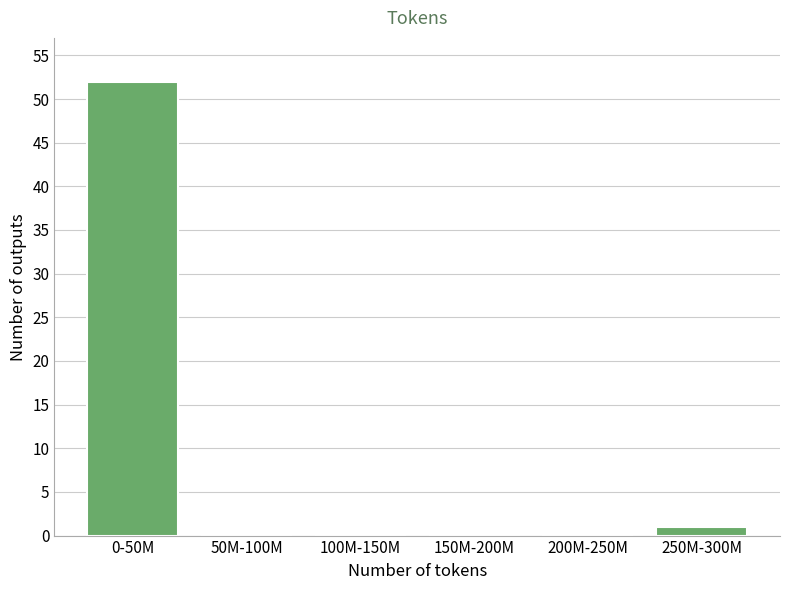

Reading left to right, what are all the values shown in this chart?

0-50M=52	50M-100M=0	100M-150M=0	150M-200M=0	200M-250M=0	250M-300M=1